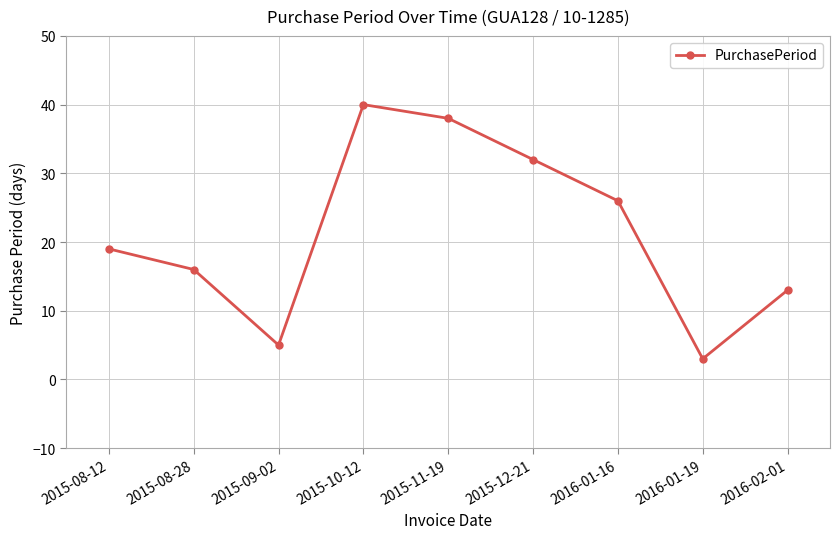

Rank the categories by value from lowest to highest.

2016-01-19, 2015-09-02, 2016-02-01, 2015-08-28, 2015-08-12, 2016-01-16, 2015-12-21, 2015-11-19, 2015-10-12